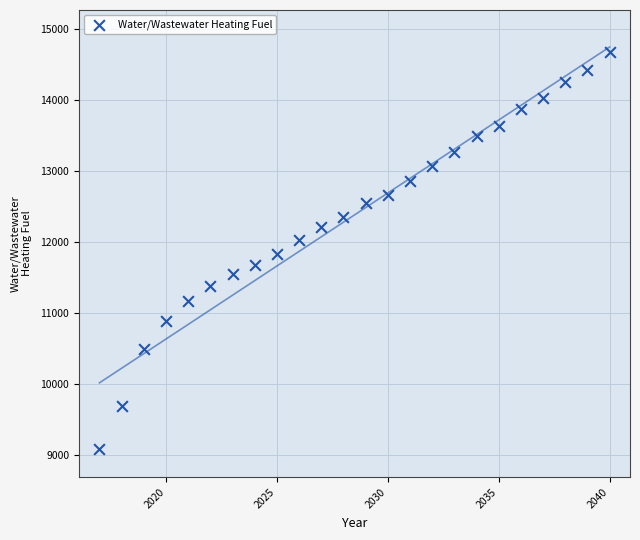

What is the range of X values (max minus min)?

23.0